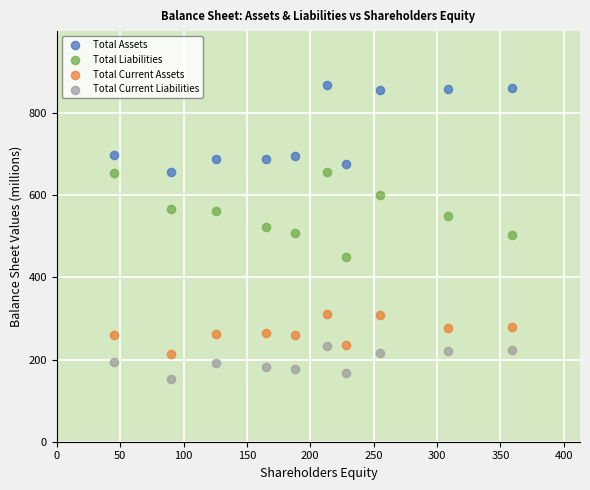

What are all the series names shown in the legend?

Total Assets, Total Liabilities, Total Current Assets, Total Current Liabilities